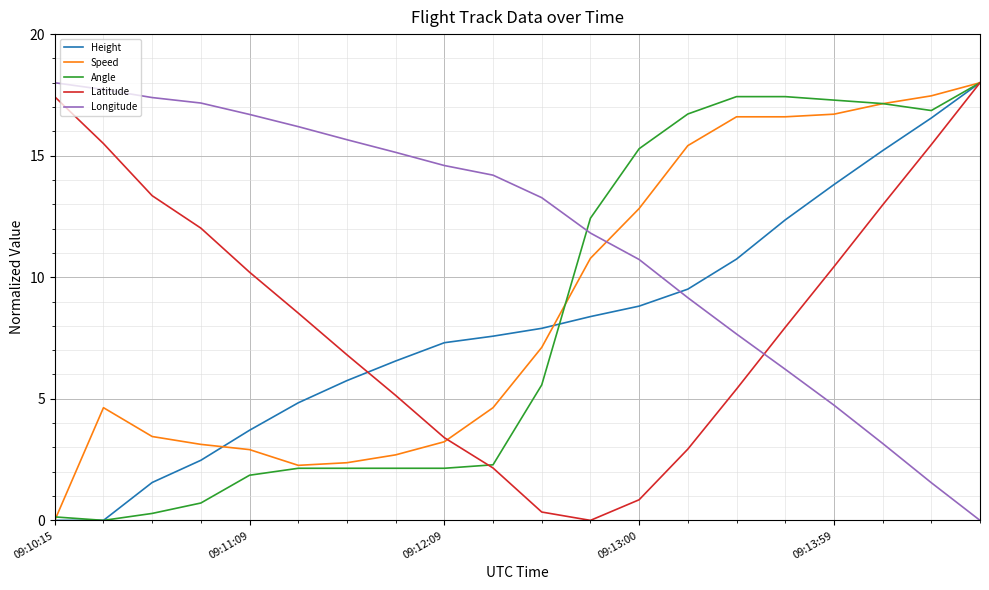

What is the greatest value displayed?

18.0